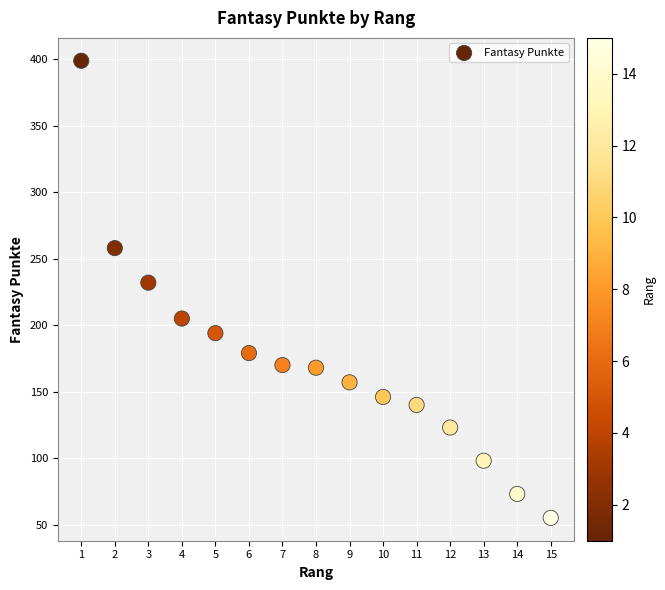

What is the range of Y values (max minus min)?

344